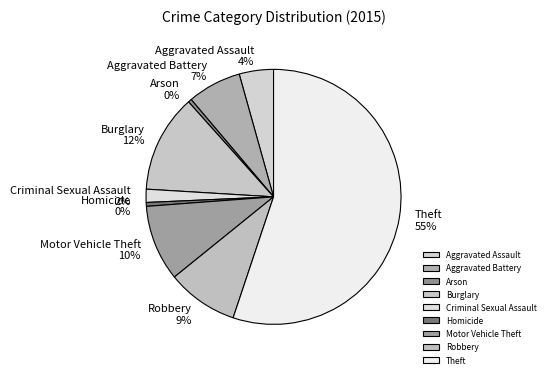

Which category has the biggest portion of the pie?

Theft